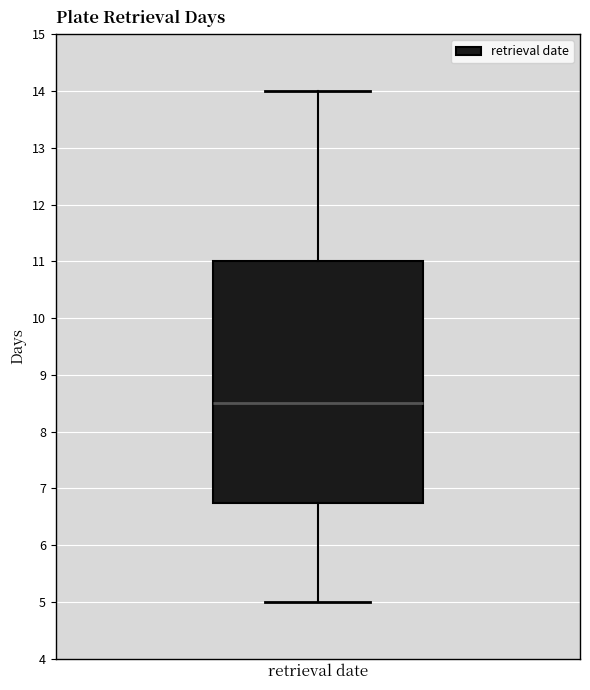

Transcribe this box plot: give where the median line is, the range the box spans, and where the two whiskers end, as read against the y-axis. The values are not printed on the chart, so give them approximately, as read against the axis.

median 8.5, box 6.8 to 11.0, whiskers 5.0 to 14.0